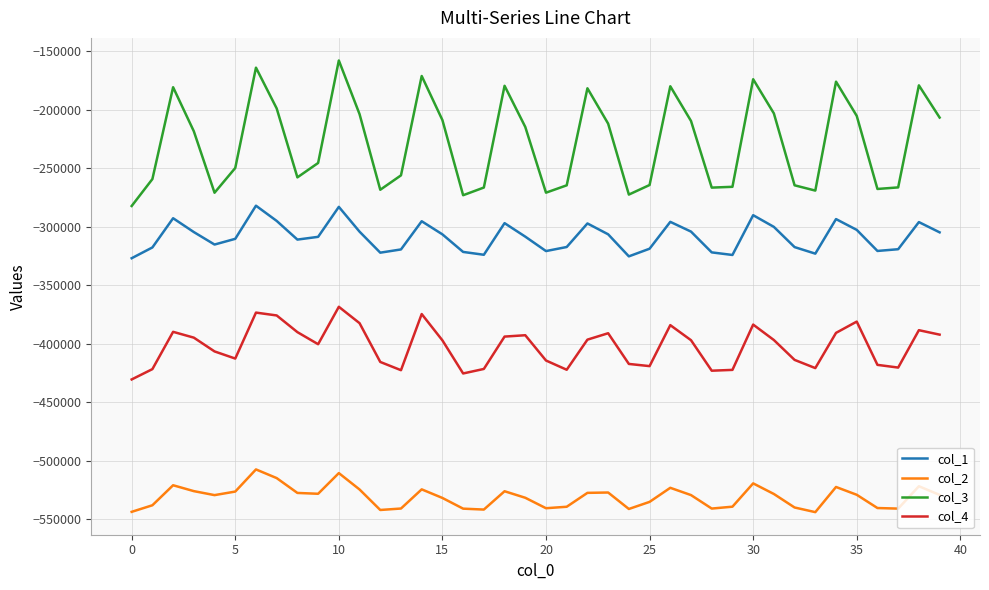

Which series has the largest total across all categories?

col_3